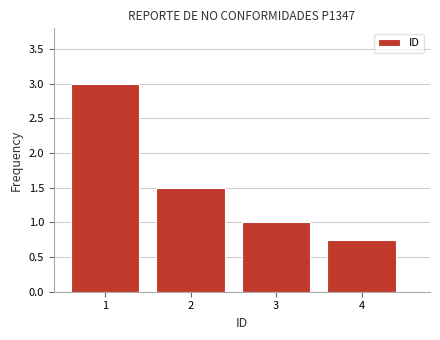

The value at 4 is 0.2. True or false?

False